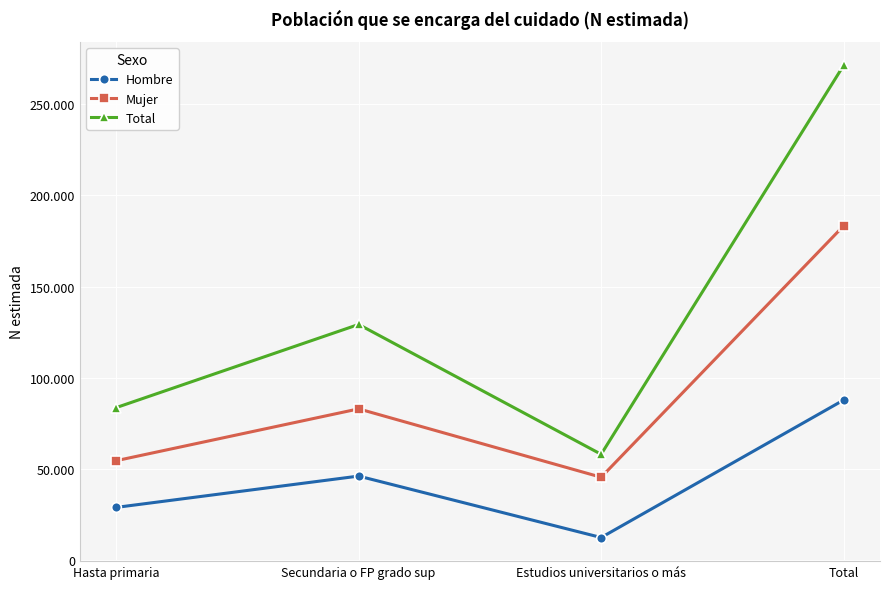

Which category has the highest value across all series?

Total